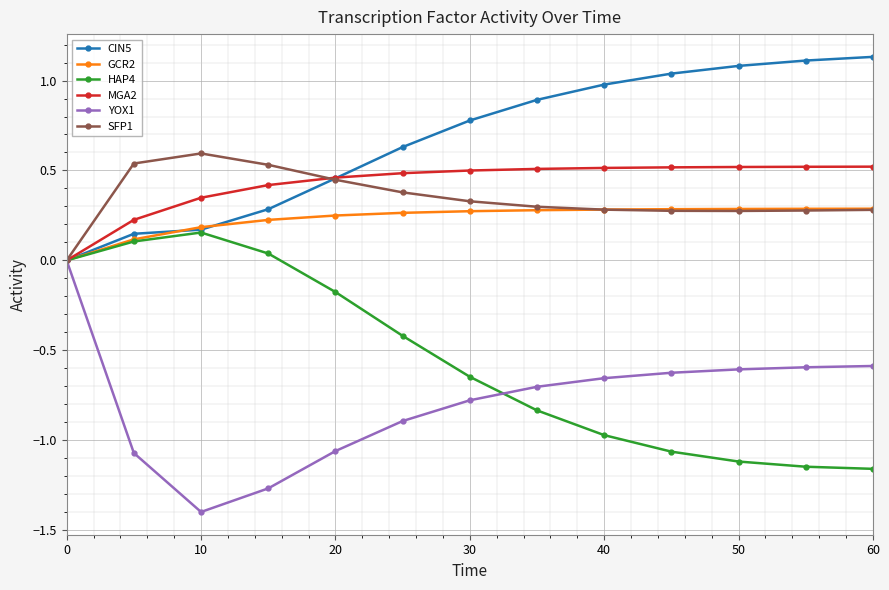

What is the minimum value shown in the chart?

-1.4